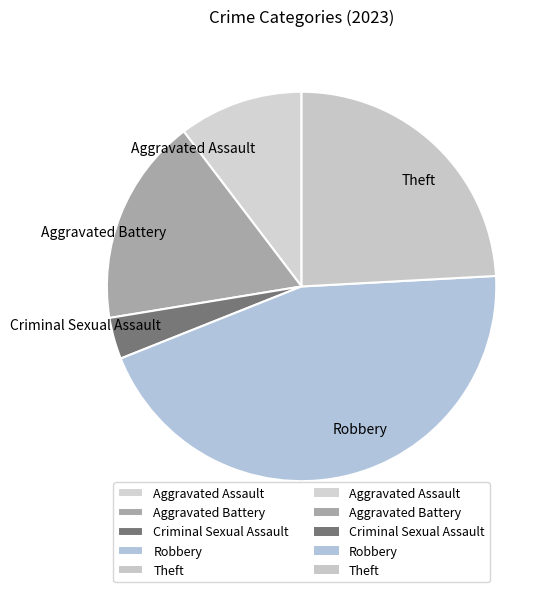

How many segments does this pie chart have?

5